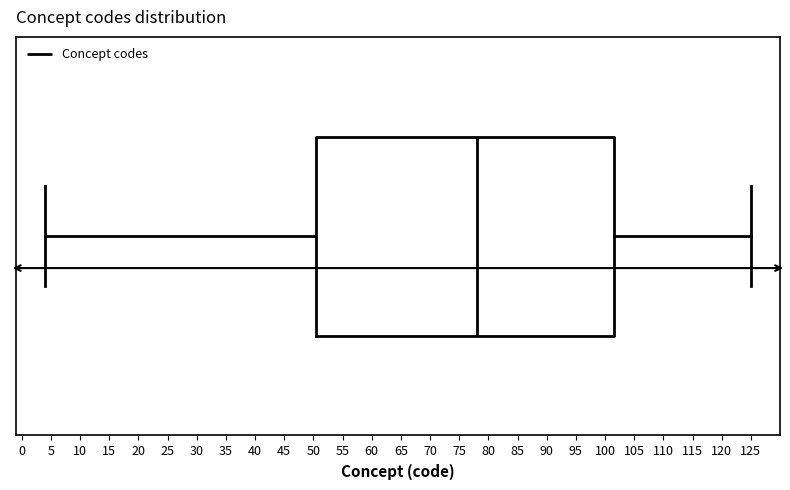

Where does the right whisker of the box end on the x-axis? The values are not printed on the chart, so give them approximately, as read against the axis.

125.0